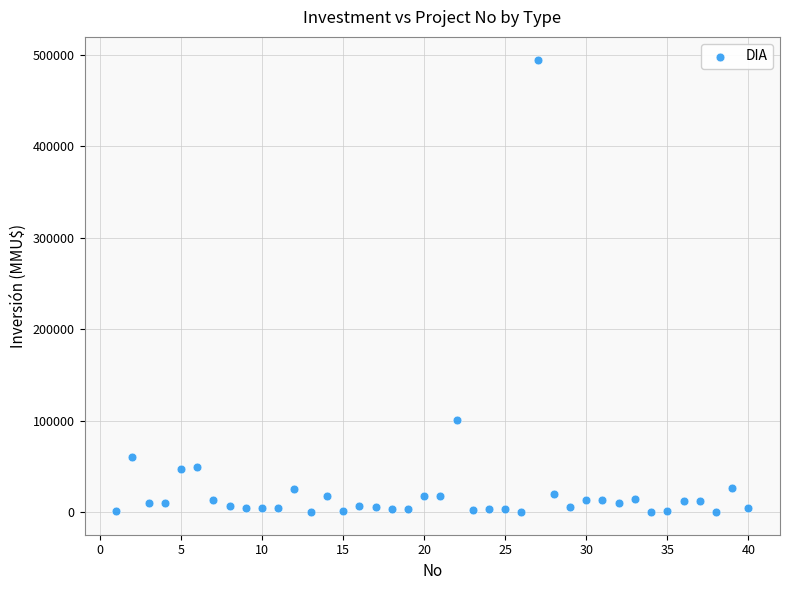

What Y value in the scatter plot is closest to 247500?

101000